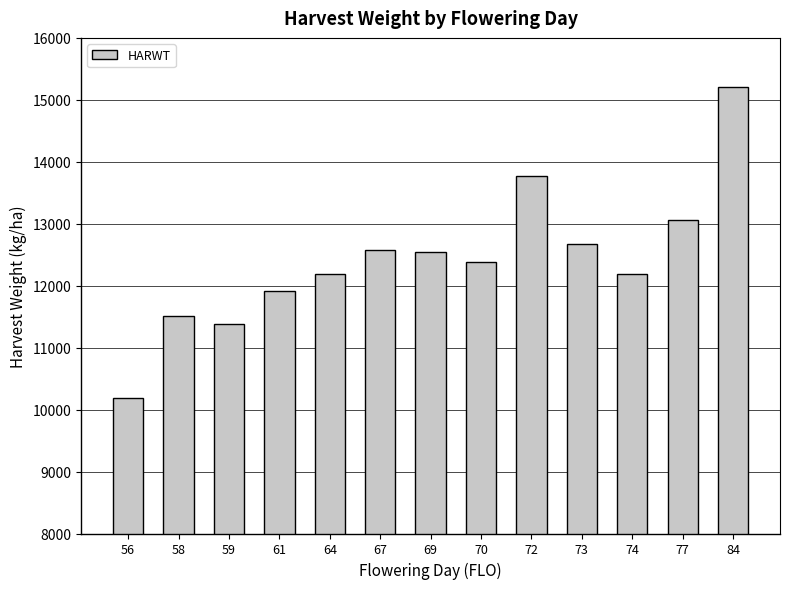

What is the change in value from 77 to 84?

+2148